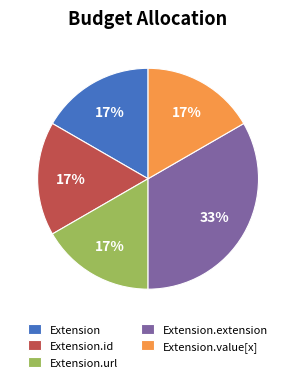

Is there a majority slice in this chart?

No